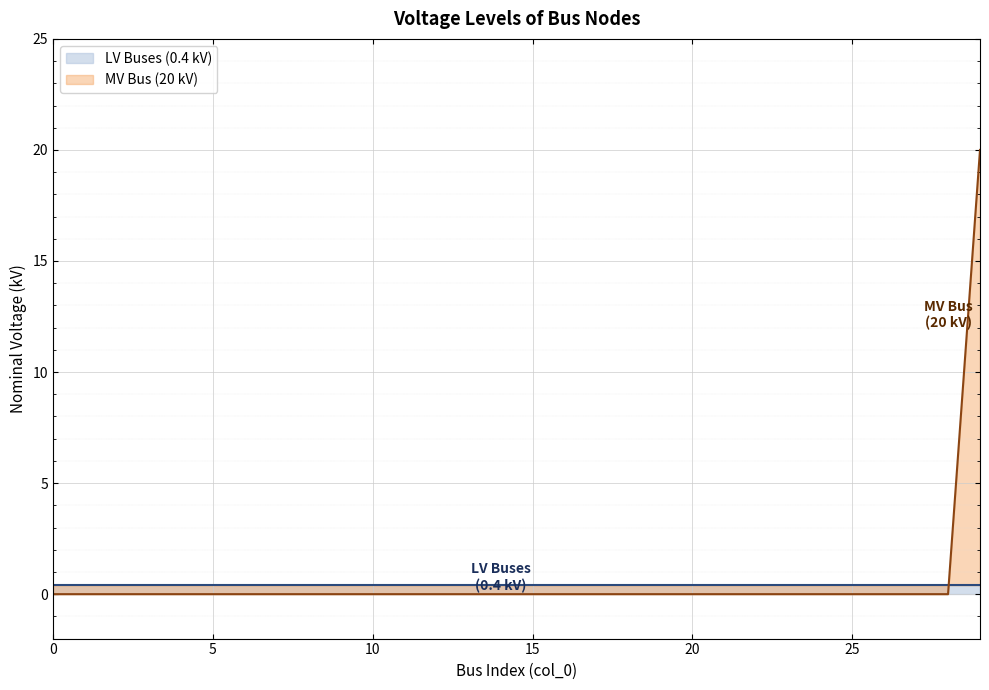

Rank the categories by value from highest to lowest.

29, 0, 1, 2, 3, 4, 5, 6, 7, 8, 9, 10, 11, 12, 13, 14, 15, 16, 17, 18, 19, 20, 21, 22, 23, 24, 25, 26, 27, 28